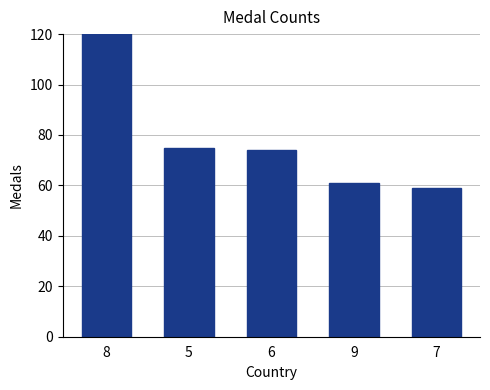

Reading right to left, list all the values displayed in this chart.

7=59	9=61	6=74	5=75	8=163